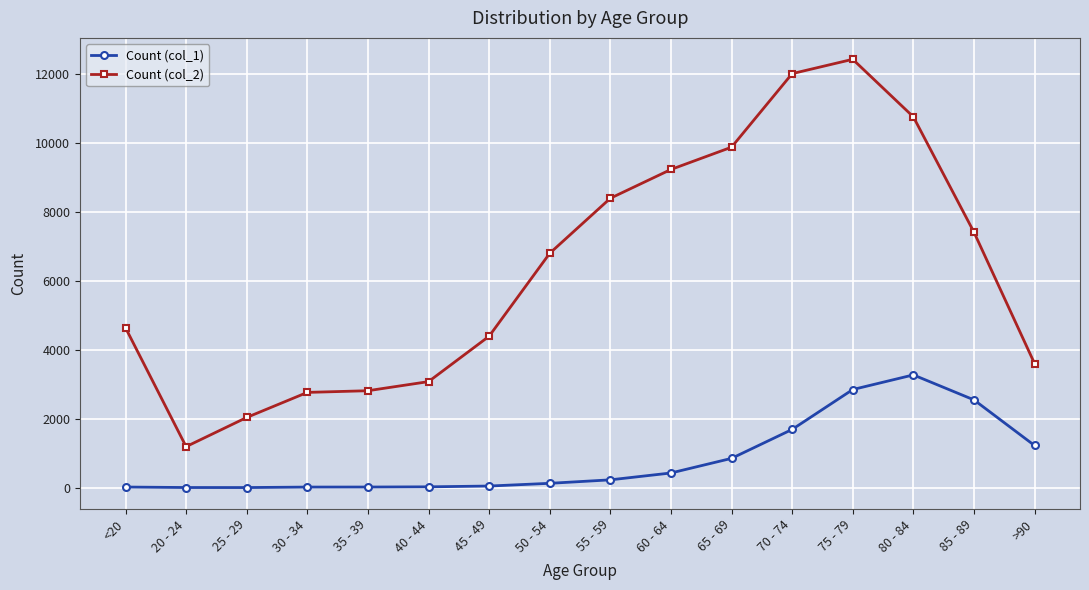

What is the difference between the second highest and minimum values in the Count (col_2) series?

10827